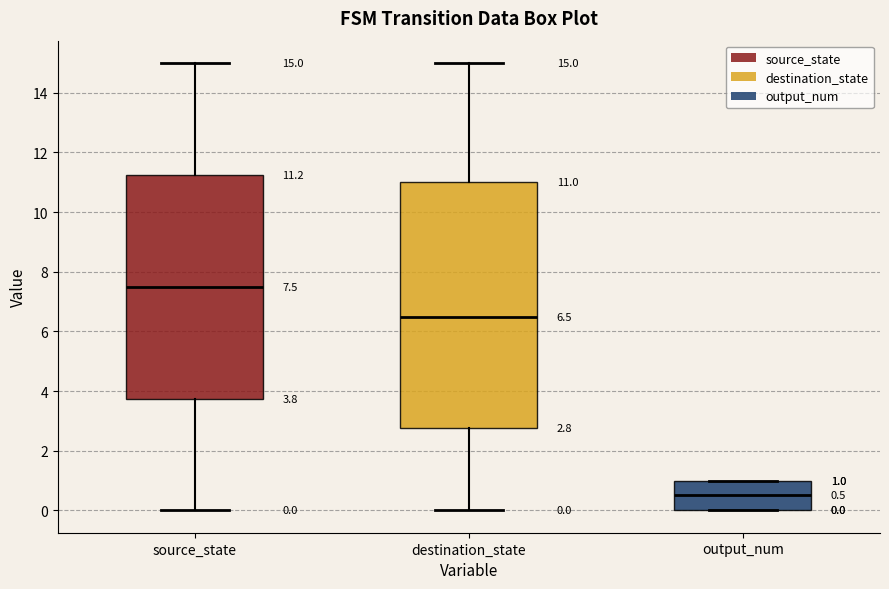

Which box's median line is the highest?

source_state